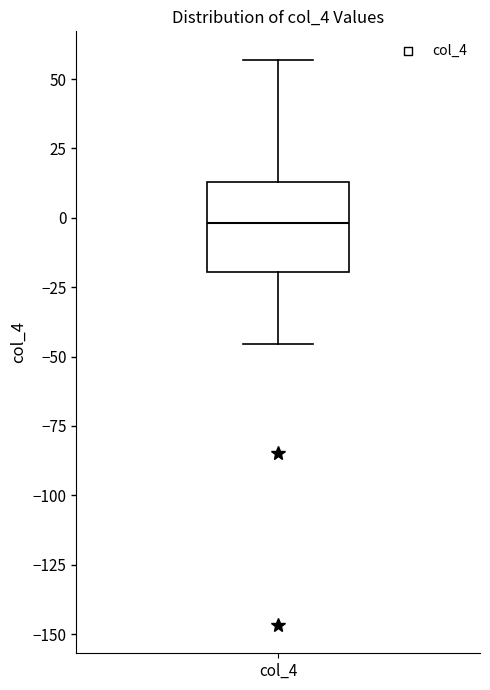

Read this box plot against the y-axis: the position of the median line, the range covered by the box, and the ends of both whiskers. The values are not printed on the chart, so give them approximately, as read against the axis.

median 0, box -20 to 15, whiskers -45 to 55